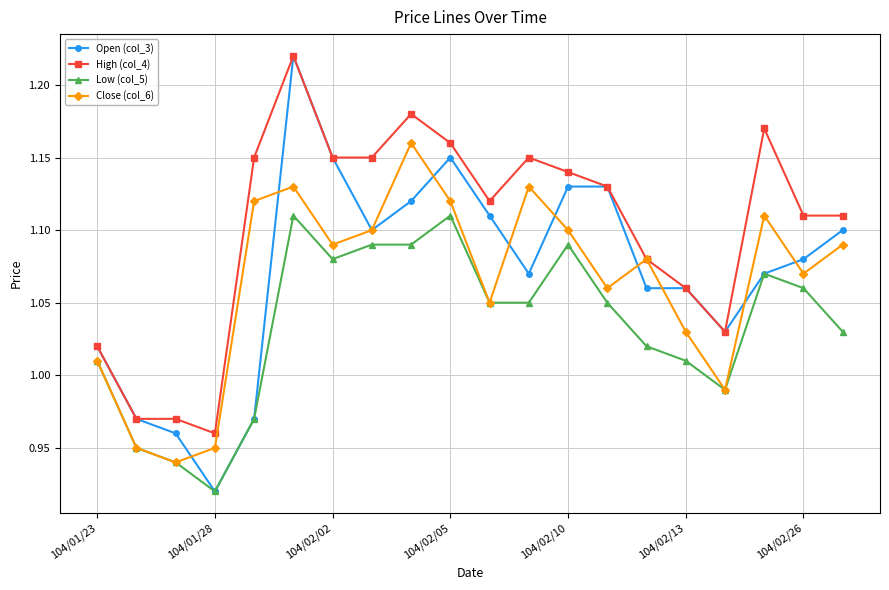

True or false: High (col_4) and Low (col_5) cross at least once.

False